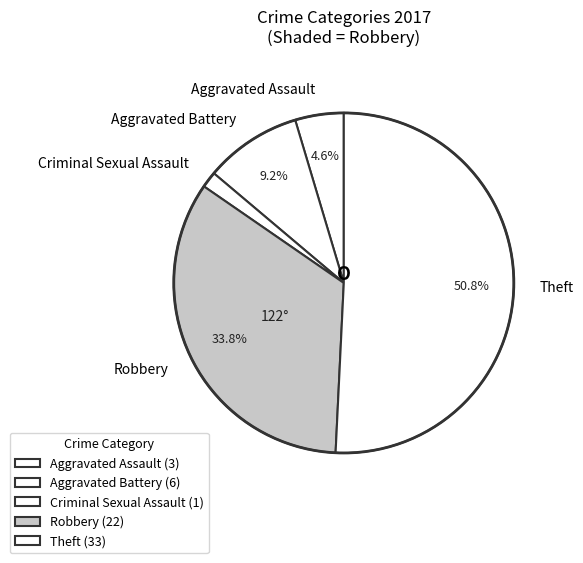

Does Aggravated Assault represent more than half of the total?

No